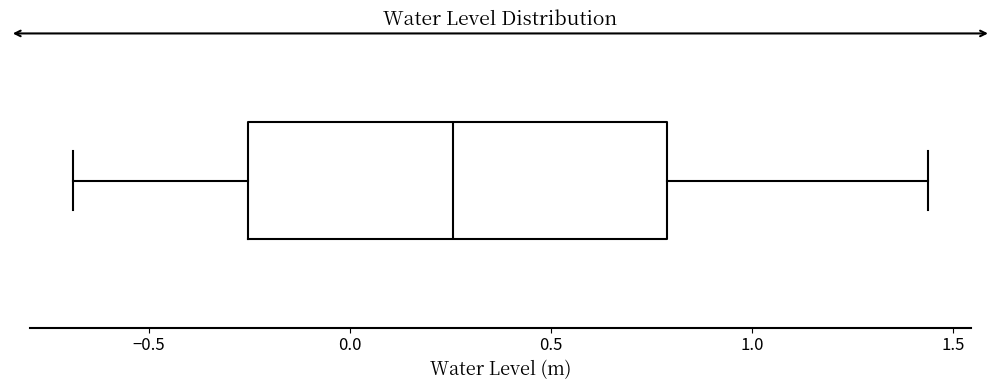

Read this box plot against the x-axis: the position of the median line, the range covered by the box, and the ends of both whiskers. The values are not printed on the chart, so give them approximately, as read against the axis.

median 0.25, box -0.25 to 0.80, whiskers -0.70 to 1.45